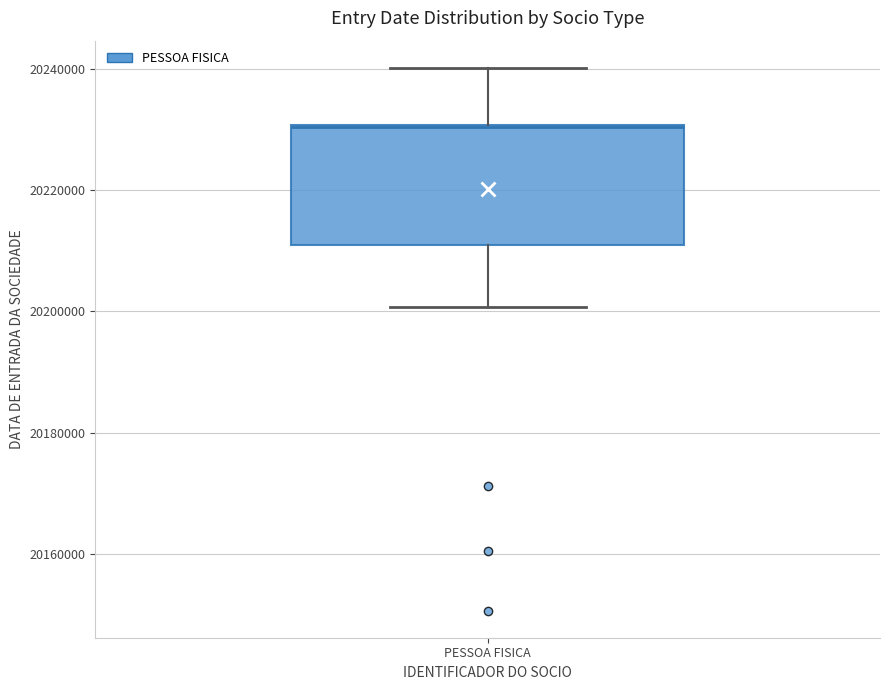

Transcribe this box plot: give where the median line is, the range the box spans, and where the two whiskers end, as read against the y-axis. The values are not printed on the chart, so give them approximately, as read against the axis.

median 20230000 (drawn on the box's upper edge), box 20210000 to 20230000, whiskers 20200000 to 20240000